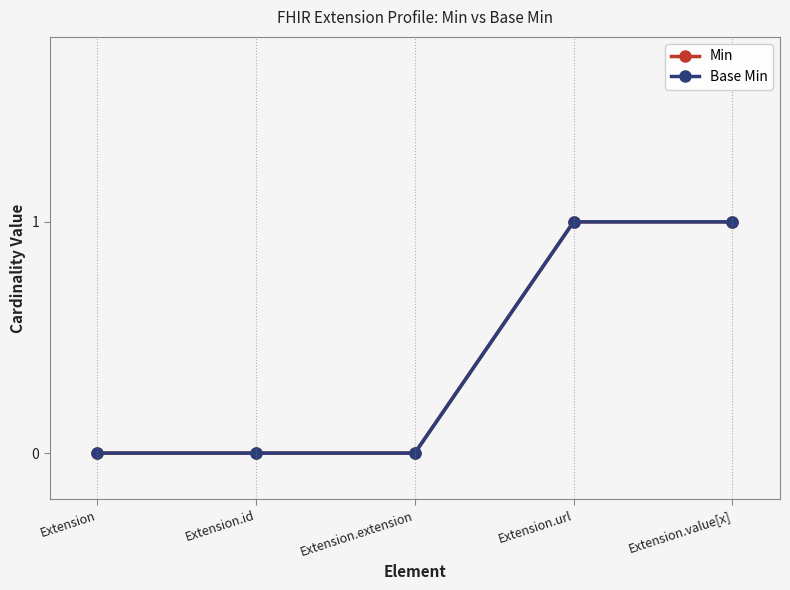

Read the Base Min value at Extension.value[x].

1